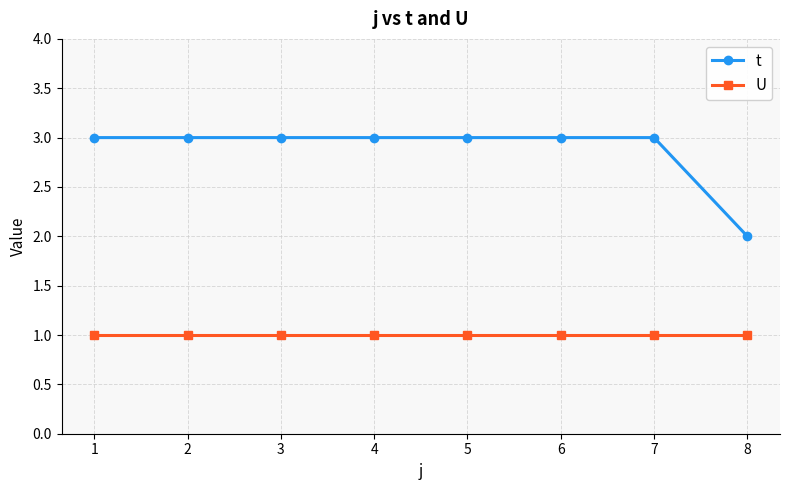

Rank the series by their maximum value, from highest to lowest.

t, U